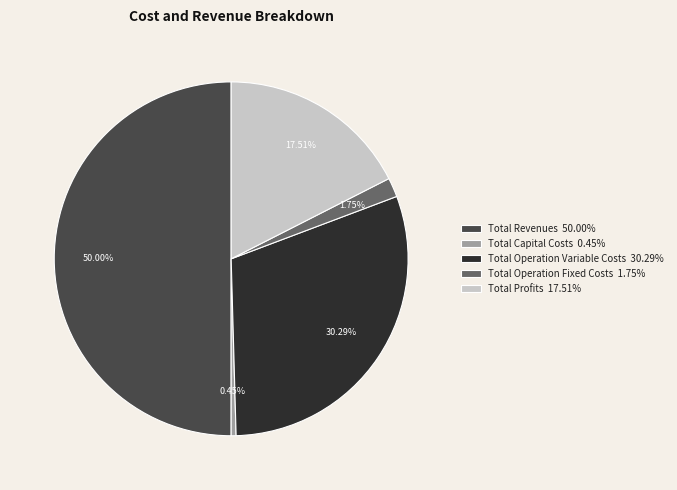

Count the number of slices in the pie.

5